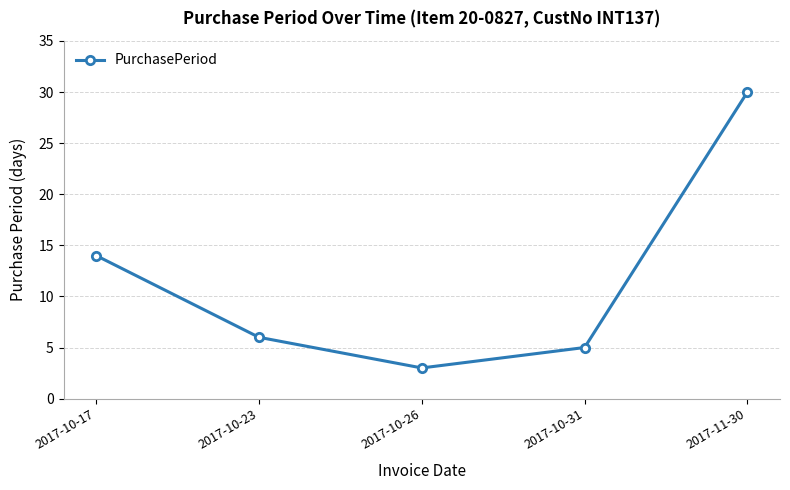

What is the change in value from 2017-10-17 to 2017-10-23?

-8